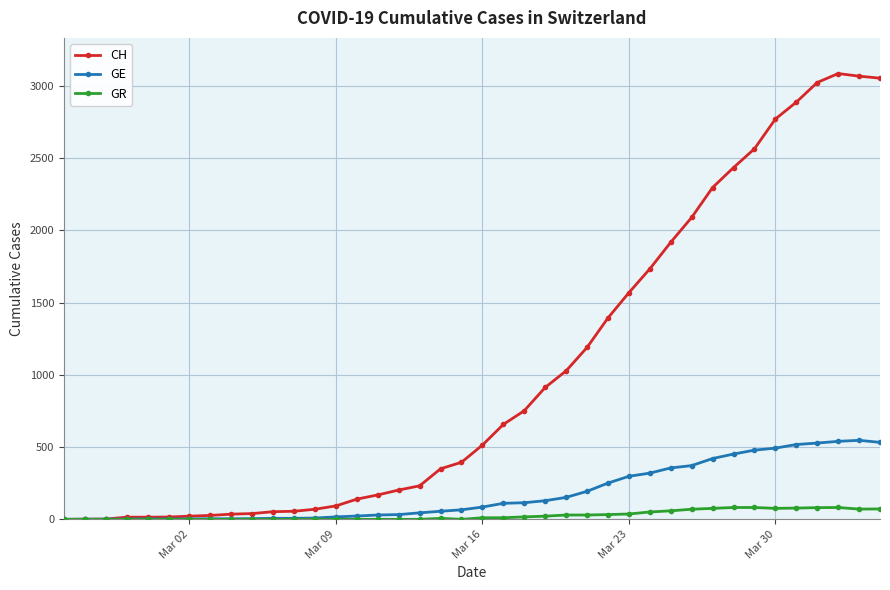

Which series has the widest spread of values?

CH